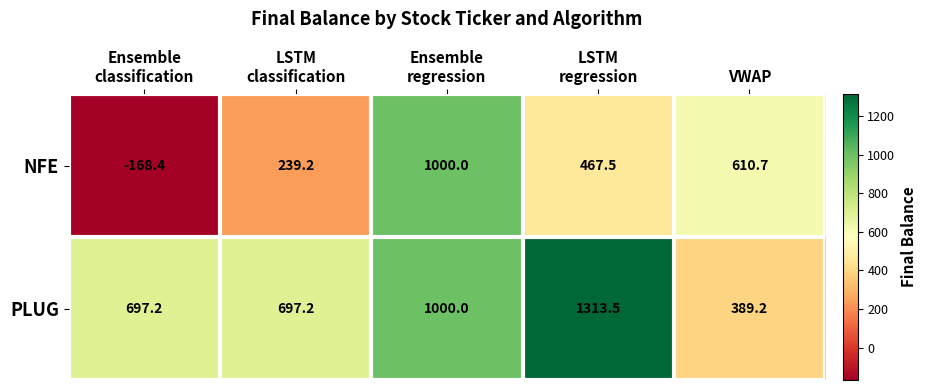

Which category has the highest value across all series?

LSTM
regression